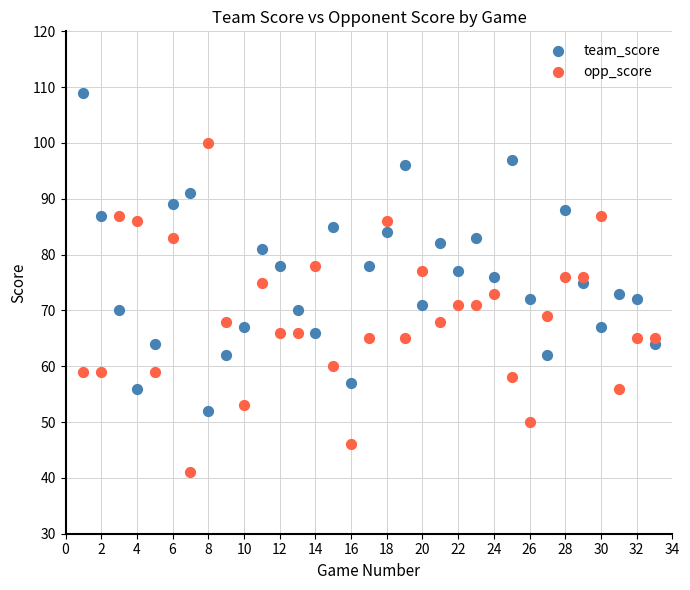

In the team_score series, what Y value is closest to 80?

81